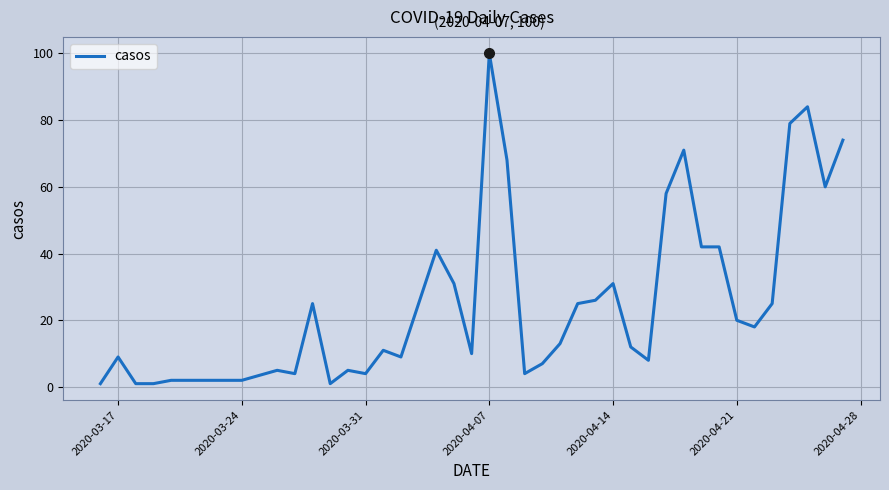

What is the greatest value displayed?

100